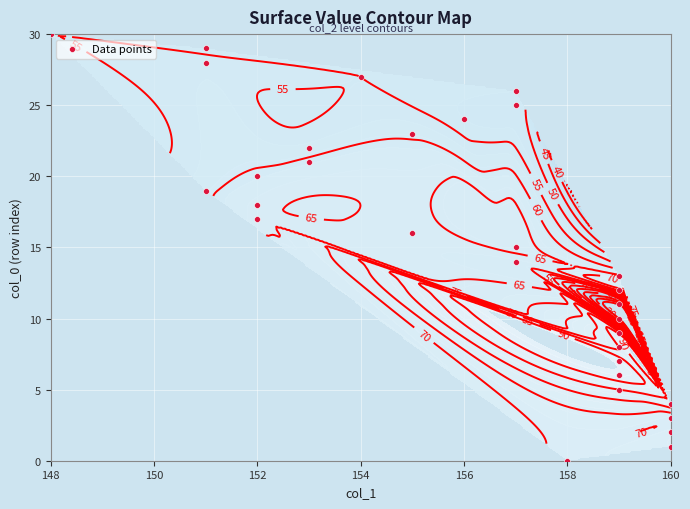

True or false: the data shows 1 at 160.

False